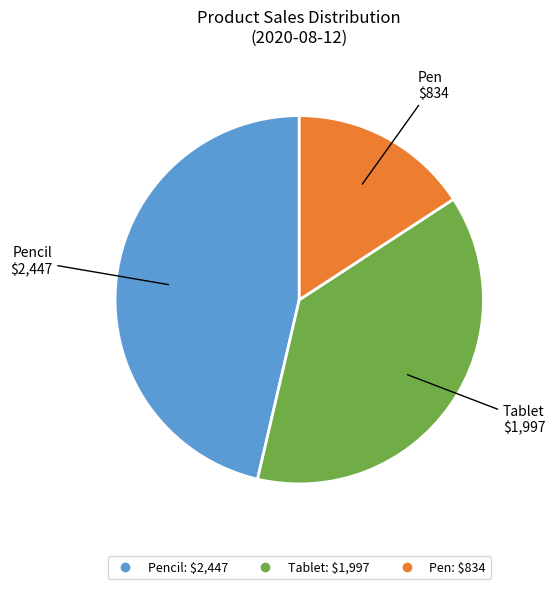

Is there a majority slice in this chart?

No